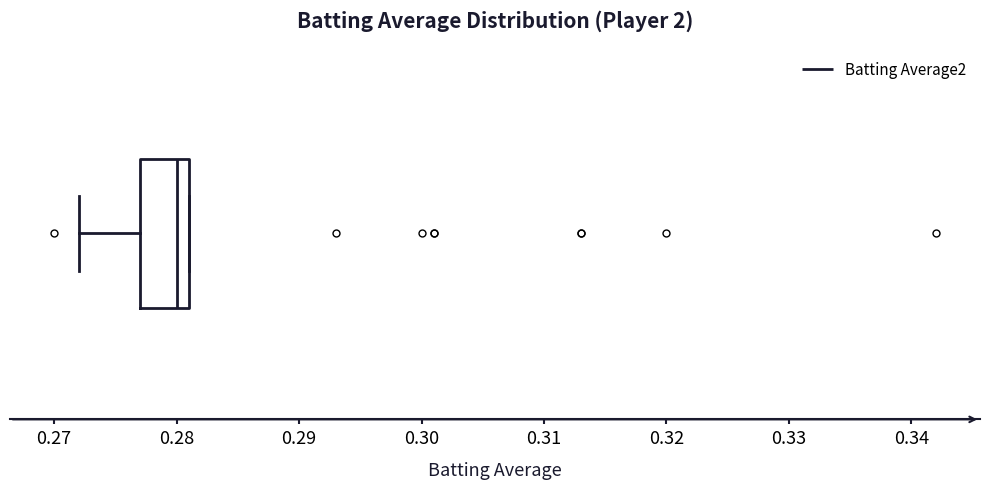

Read this box plot against the x-axis: the position of the median line, the range covered by the box, and the ends of both whiskers. The values are not printed on the chart, so give them approximately, as read against the axis.

median 0.280, box 0.277 to 0.281, whiskers 0.272 to 0.281